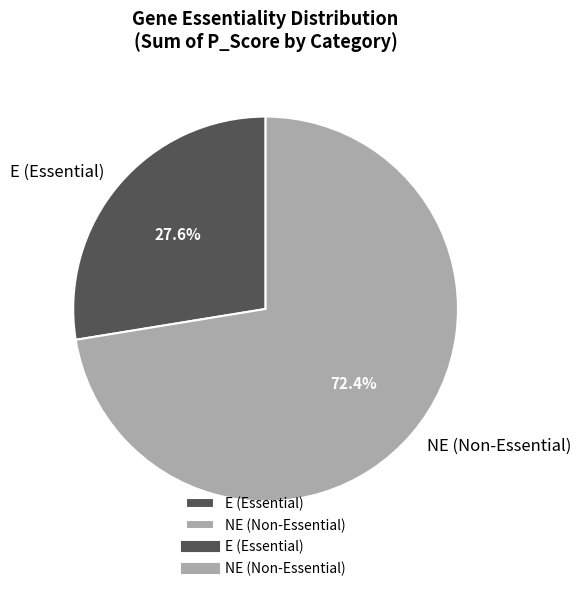

How many slices are in this pie chart?

2